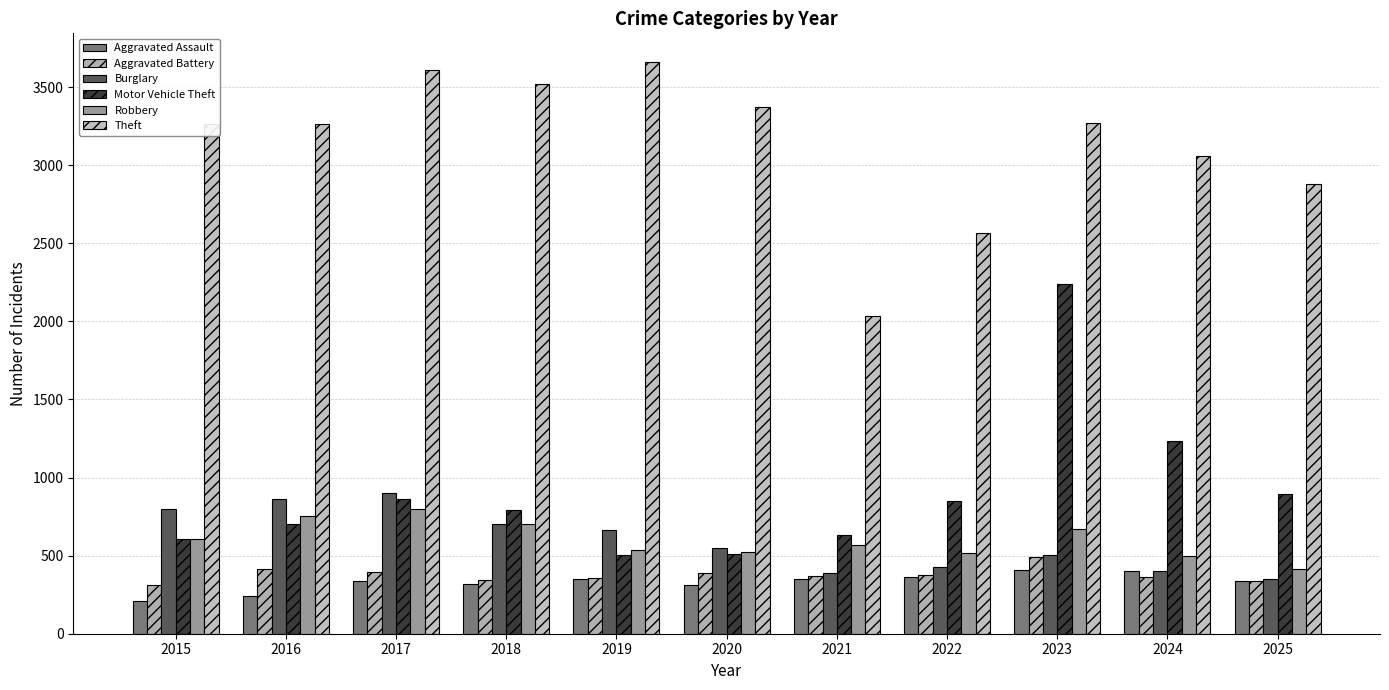

Which series changed the most between 2018 and 2019?

Motor Vehicle Theft